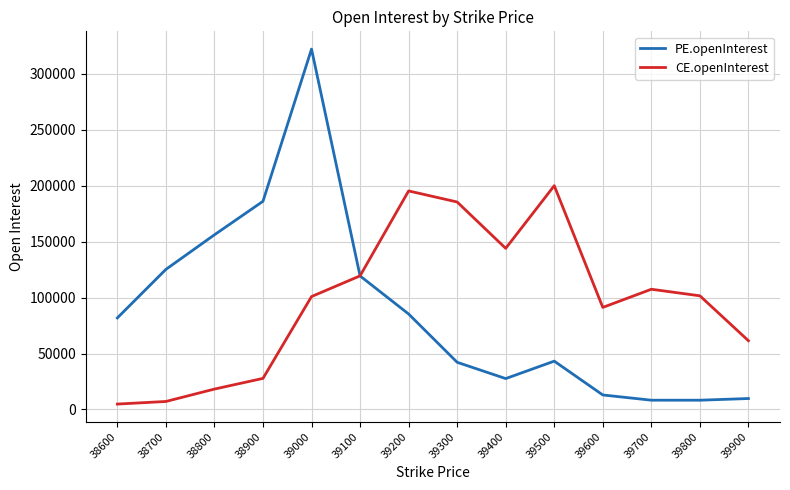

What is the smallest value displayed?

4810